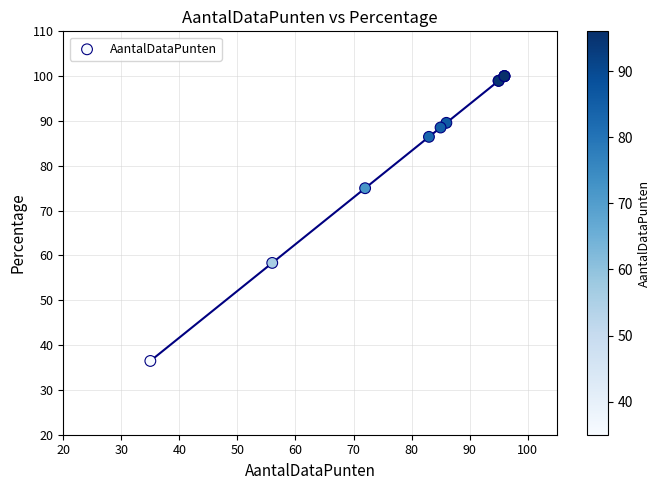

What Y value in the scatter plot is closest to 68?

75.0